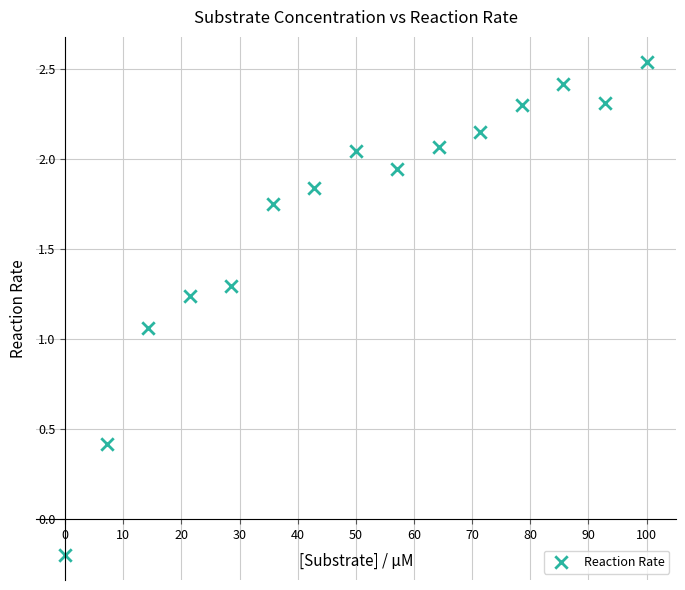

What is the range of Y values (max minus min)?

2.7